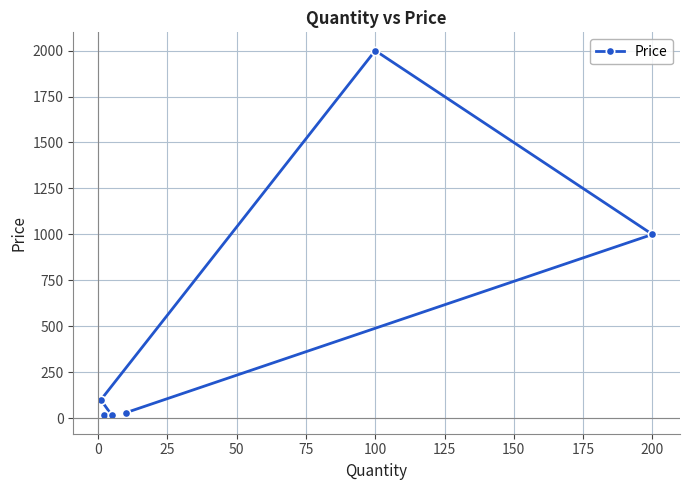

What is the average value?

528